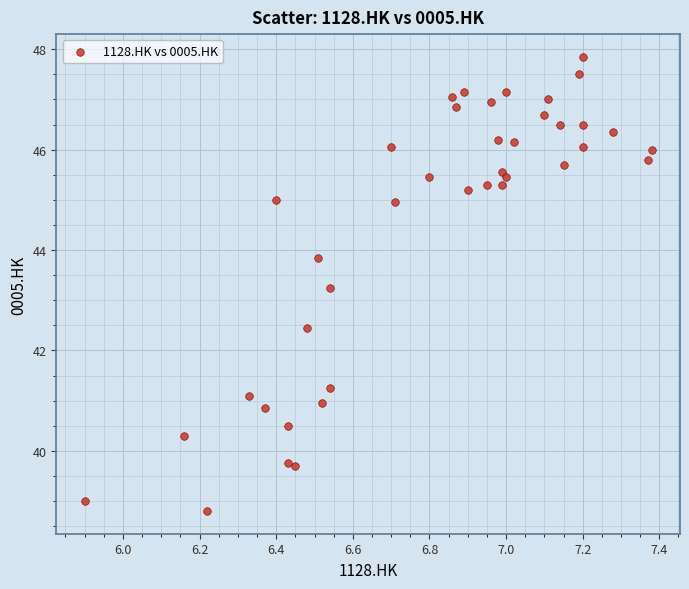

What is the range of X values (max minus min)?

1.5